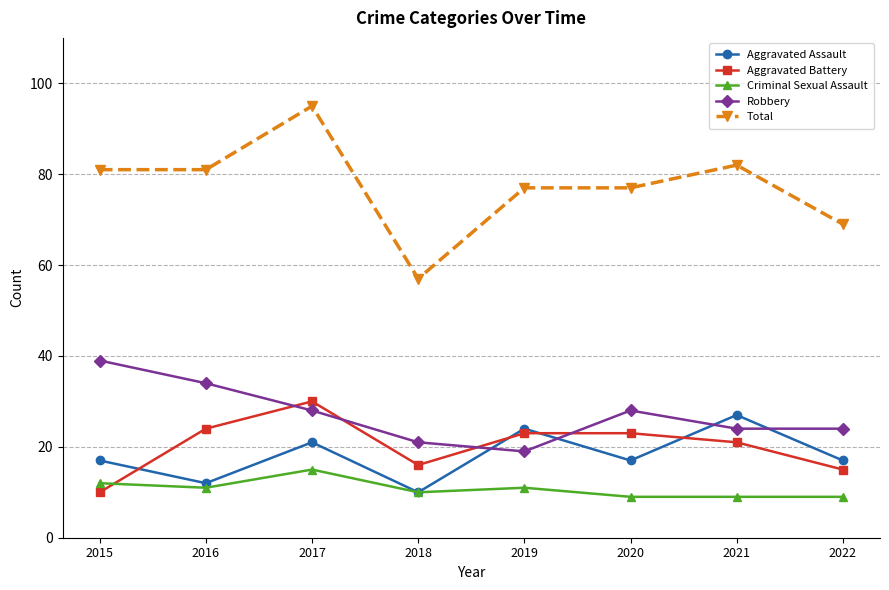

Reading right to left, extract all data points from this chart.

Aggravated Assault: 2022=17	2021=27	2020=17	2019=24	2018=10	2017=21	2016=12	2015=17
Aggravated Battery: 2022=15	2021=21	2020=23	2019=23	2018=16	2017=30	2016=24	2015=10
Criminal Sexual Assault: 2022=9	2021=9	2020=9	2019=11	2018=10	2017=15	2016=11	2015=12
Robbery: 2022=24	2021=24	2020=28	2019=19	2018=21	2017=28	2016=34	2015=39
Total: 2022=69	2021=82	2020=77	2019=77	2018=57	2017=95	2016=81	2015=81